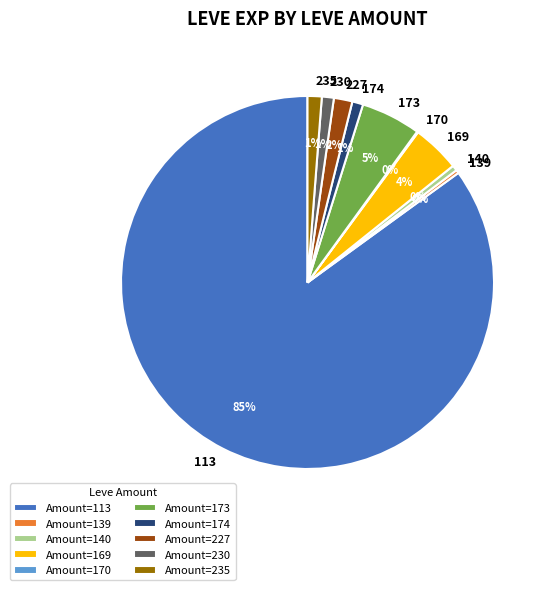

To the nearest percent, what portion does 169 represent?

4%